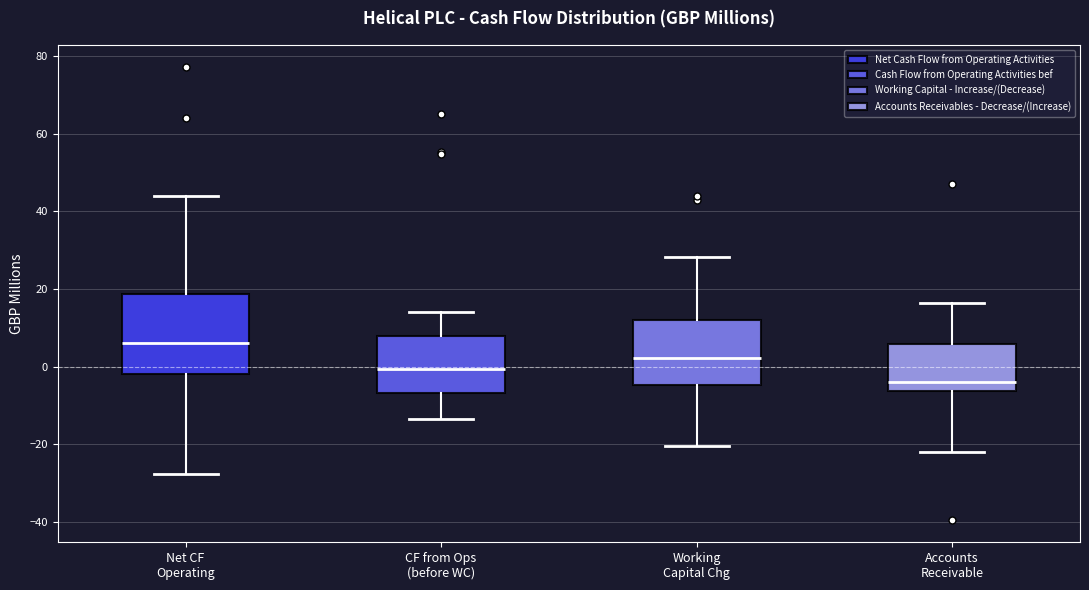

Reading left to right, transcribe this box plot: for each box, give where its median line is, the range the box spans, and where its two whiskers end, as read against the y-axis. The values are not printed on the chart, so give them approximately, as read against the axis.

Net CF Operating: median 6, box -2 to 18, whiskers -28 to 44
CF from Ops (before WC): median 0, box -6 to 8, whiskers -14 to 14
Working Capital Chg: median 2, box -4 to 12, whiskers -20 to 28
Accounts Receivable: median -4, box -6 to 6, whiskers -22 to 16